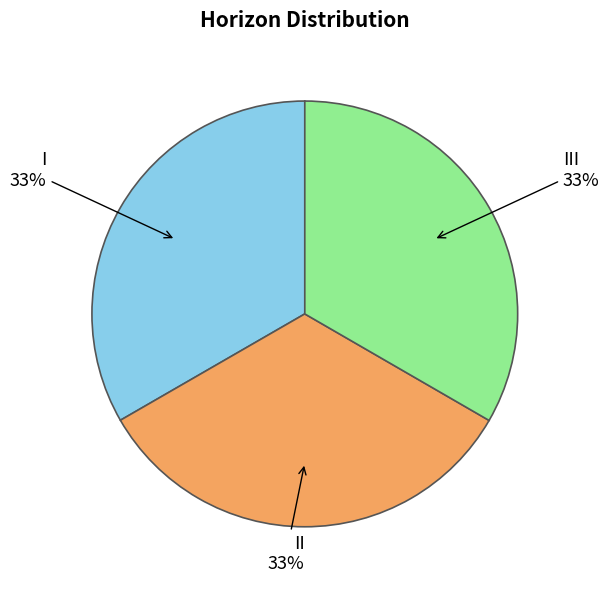

Is there a majority slice in this chart?

No